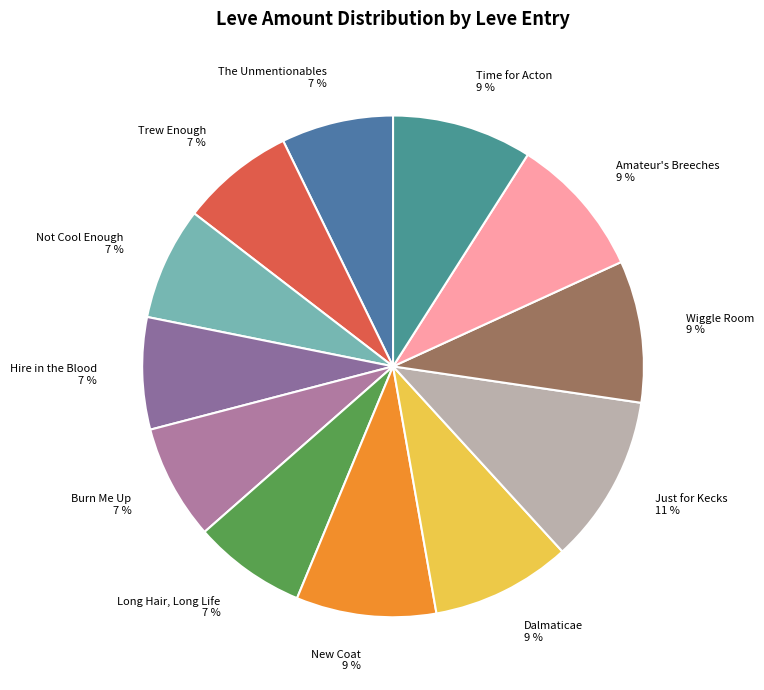

Approximately how many times larger is the value at Hire in the Blood compared to Long Hair, Long Life?

1.0